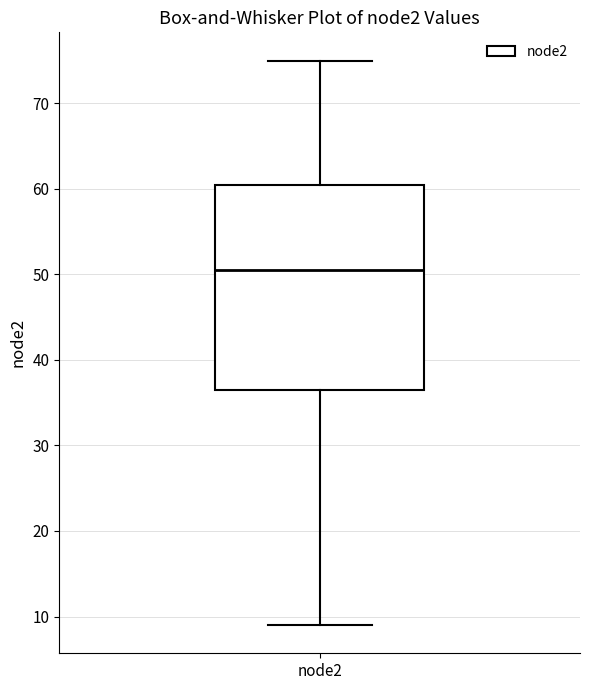

Transcribe this box plot: give where the median line is, the range the box spans, and where the two whiskers end, as read against the y-axis. The values are not printed on the chart, so give them approximately, as read against the axis.

median 51, box 37 to 61, whiskers 9 to 75